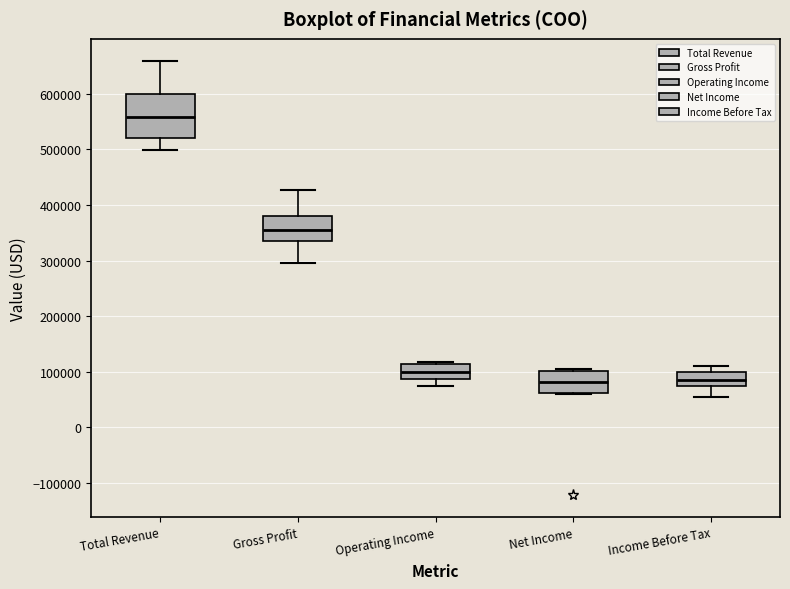

Reading left to right, transcribe this box plot: for each box, give where its median line is, the range the box spans, and where its two whiskers end, as read against the y-axis. The values are not printed on the chart, so give them approximately, as read against the axis.

Total Revenue: median 560000, box 520000 to 600000, whiskers 500000 to 660000
Gross Profit: median 350000, box 340000 to 380000, whiskers 300000 to 430000
Operating Income: median 100000, box 90000 to 110000, whiskers 70000 to 120000
Net Income: median 80000, box 60000 to 100000, whiskers 60000 to 100000 (just above the box's upper edge)
Income Before Tax: median 90000, box 70000 to 100000, whiskers 50000 to 110000